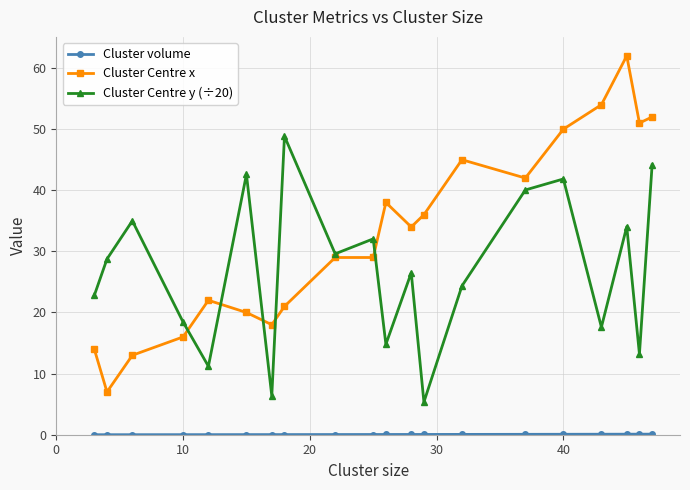

Which series has the largest total across all categories?

Cluster Centre x